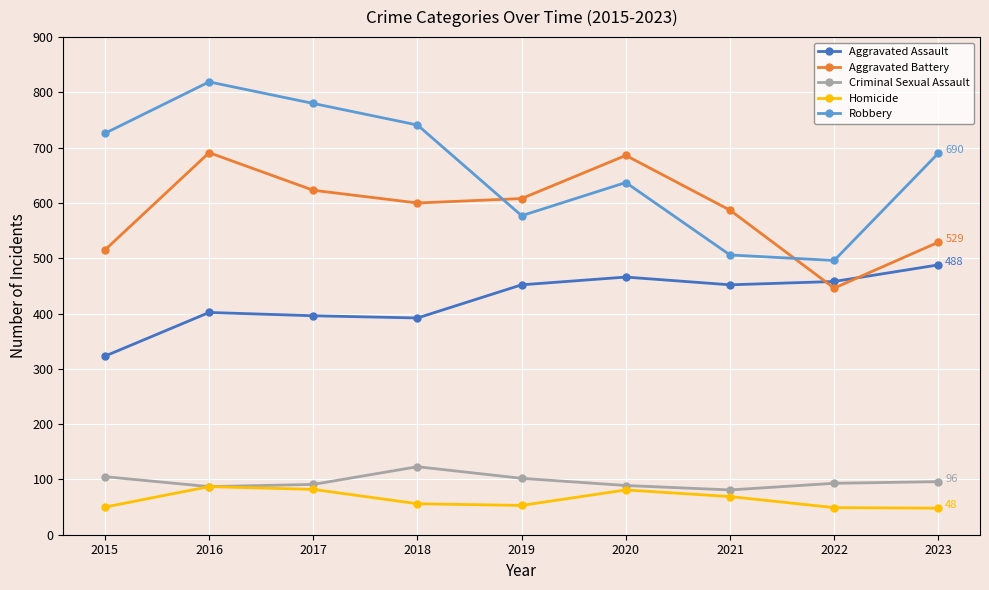

What is the total value across all series at 2019?

1792